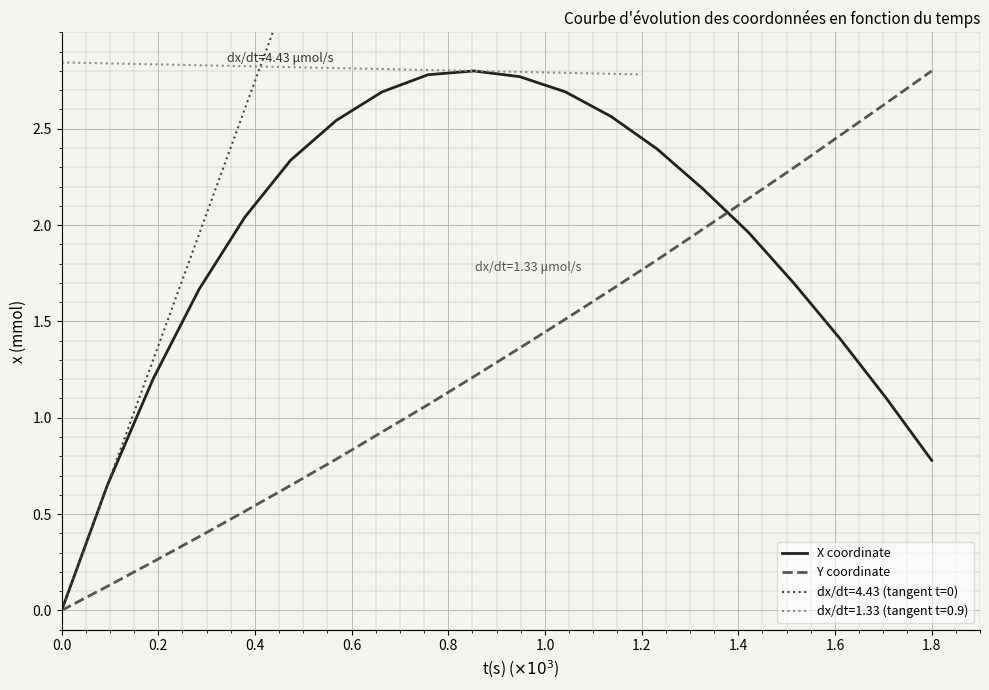

True or false: X coordinate and Y coordinate cross at least once.

True